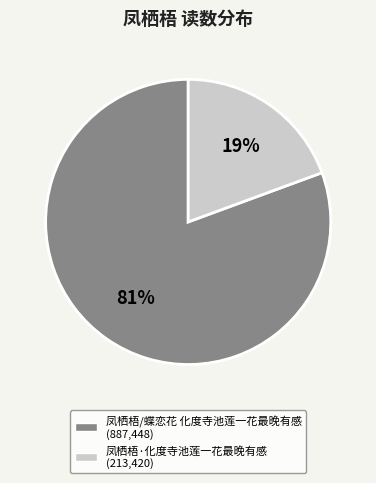

The 凤栖梧/蝶恋花 化度寺池莲一花最晚有感 slice represents 81% of the pie. True or false?

True